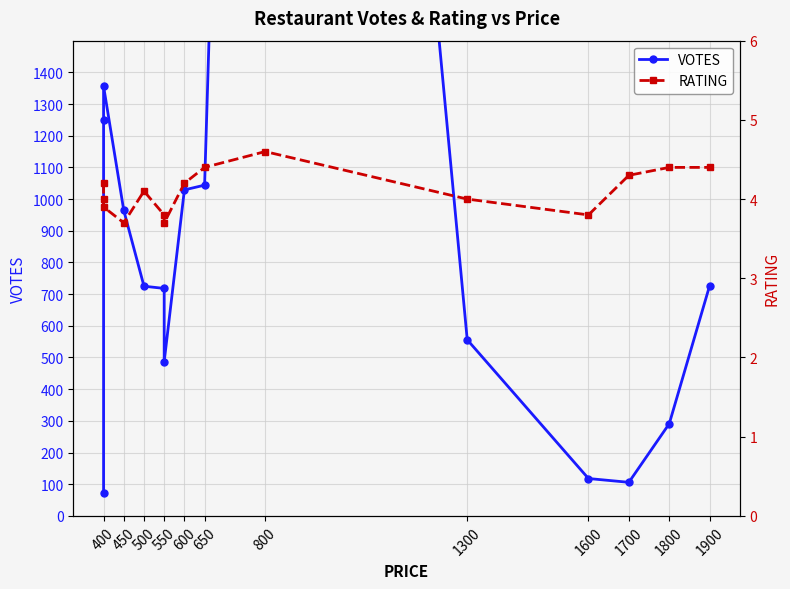

What is the total value across all series at 550?

721.8